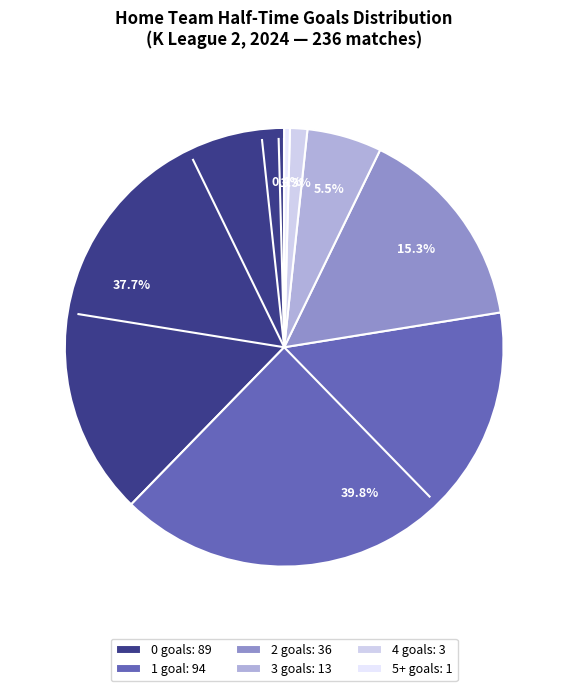

How many slices are in this pie chart?

6